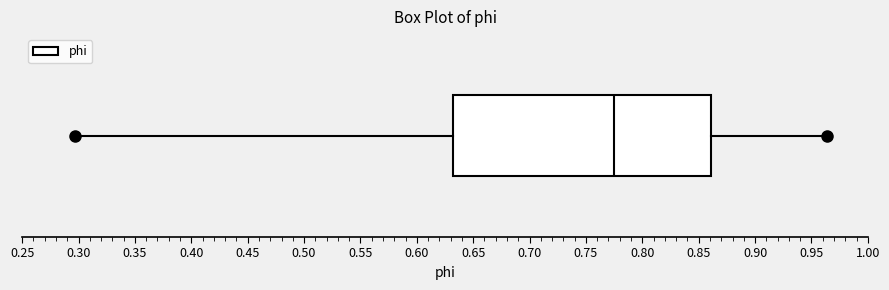

Where does the median line of the box sit on the x-axis? The values are not printed on the chart, so give them approximately, as read against the axis.

0.775